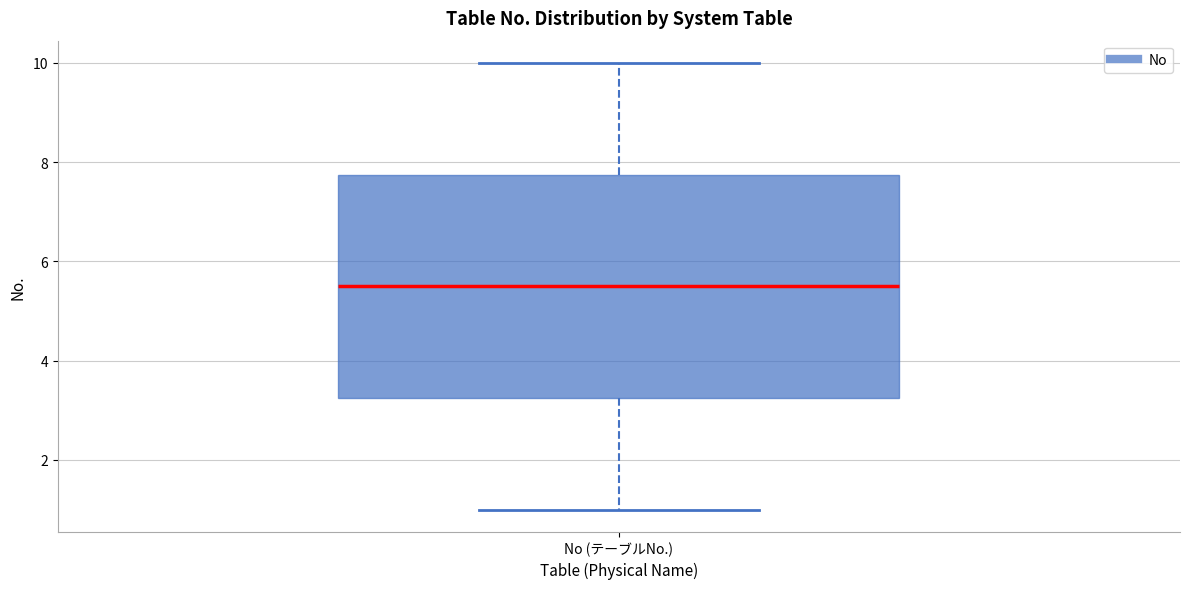

Transcribe this box plot: give where the median line is, the range the box spans, and where the two whiskers end, as read against the y-axis. The values are not printed on the chart, so give them approximately, as read against the axis.

median 5.6, box 3.2 to 7.8, whiskers 1.0 to 10.0